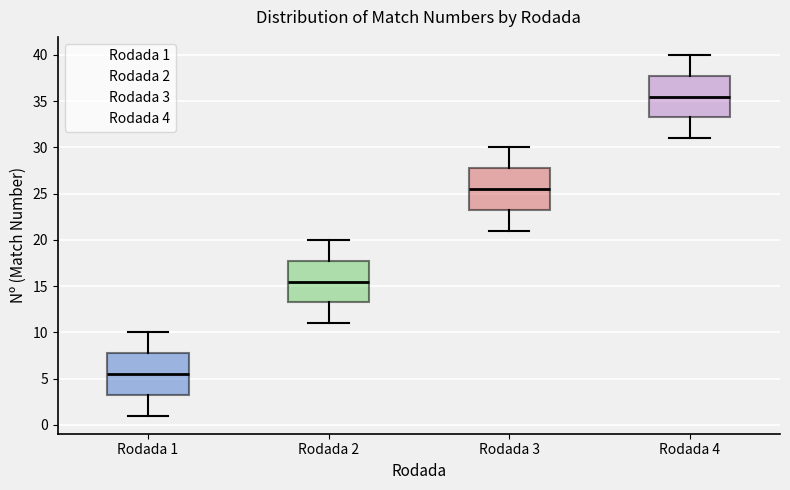

Where does the upper whisker of the box for Rodada 2 end on the y-axis? The values are not printed on the chart, so give them approximately, as read against the axis.

20.0